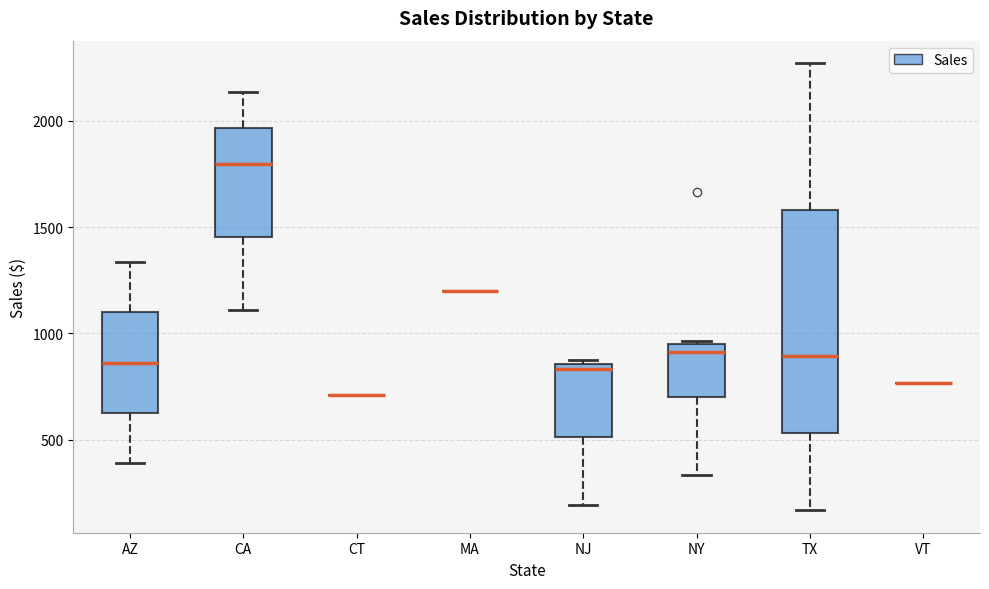

Reading left to right, transcribe this box plot: for each box, give where its median line is, the range the box spans, and where its two whiskers end, as read against the y-axis. The values are not printed on the chart, so give them approximately, as read against the axis.

AZ: median 850, box 650 to 1100, whiskers 400 to 1350
CA: median 1800, box 1450 to 1950, whiskers 1100 to 2150
CT: box collapsed to a line at 700, whiskers 700 to 700
MA: box collapsed to a line at 1200, whiskers 1200 to 1200
NJ: median 850 (just below the box's upper edge), box 500 to 850, whiskers 200 to 900
NY: median 900, box 700 to 950, whiskers 350 to 950
TX: median 900, box 550 to 1600, whiskers 150 to 2250
VT: box collapsed to a line at 750, whiskers 750 to 750